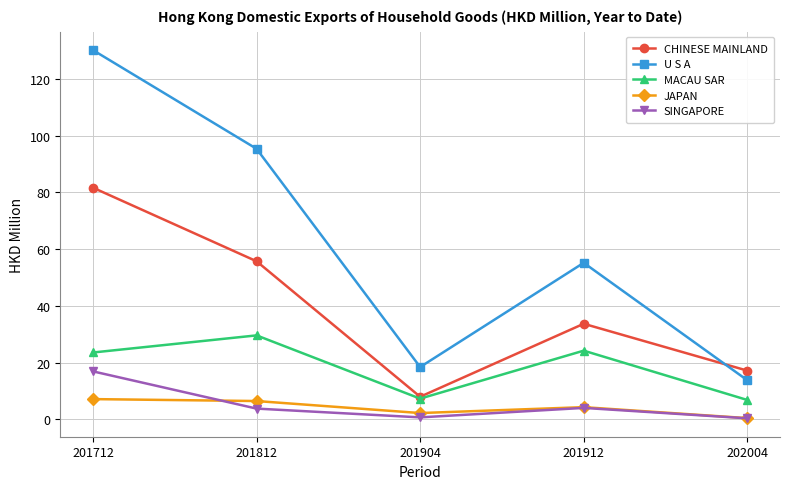

True or false: MACAU SAR and SINGAPORE cross at least once.

False